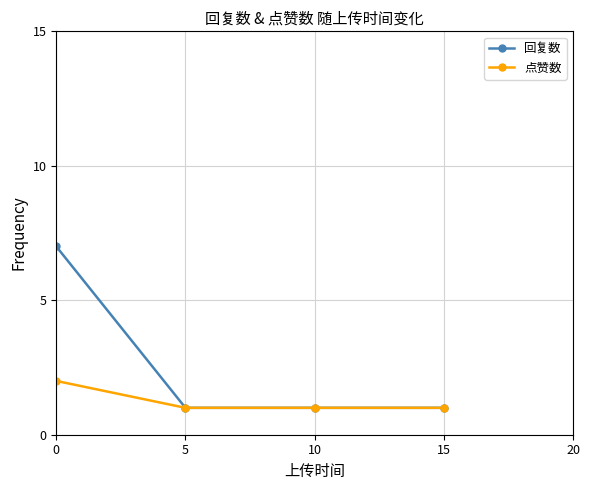

Does the chart display data point markers on the line(s)?

Yes